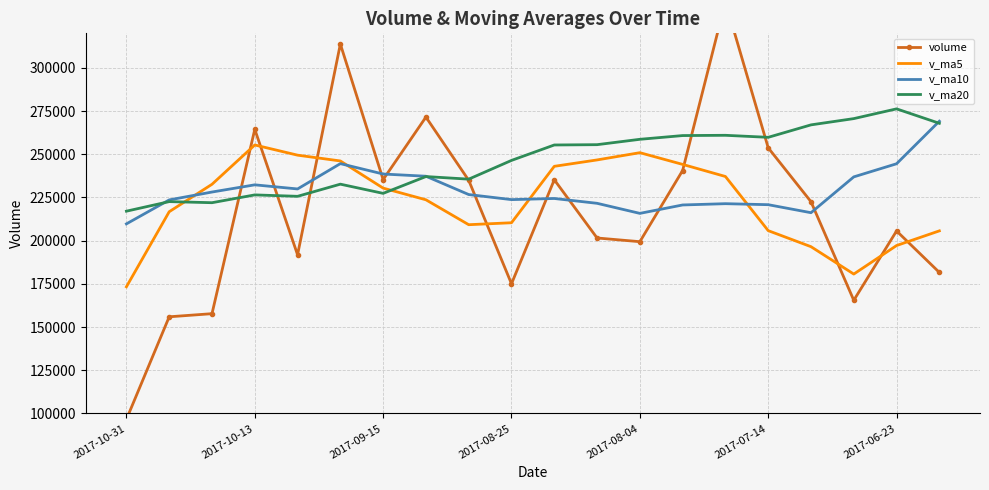

True or false: v_ma5 and v_ma20 intersect in this chart.

True